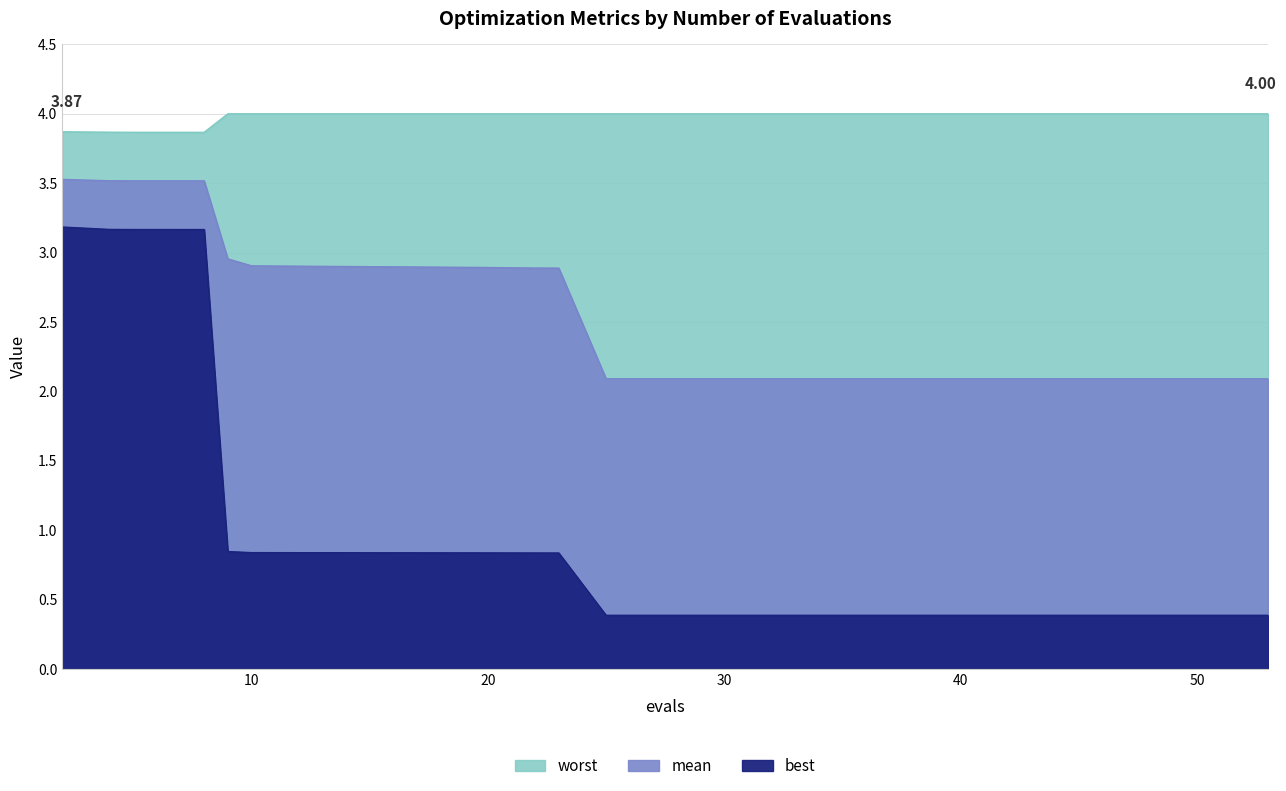

Between 49 and 10, which is larger?

10